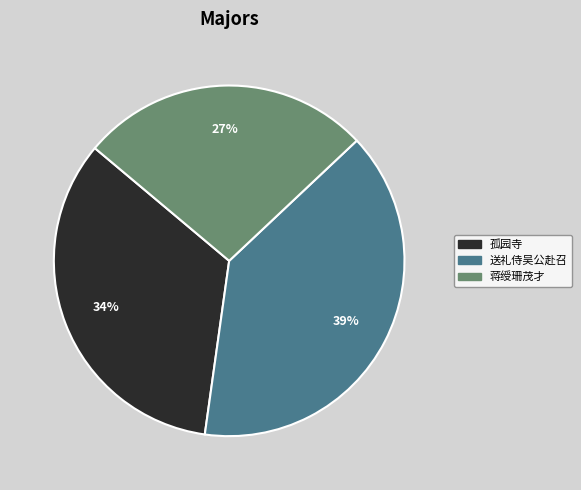

Is there a majority slice in this chart?

No